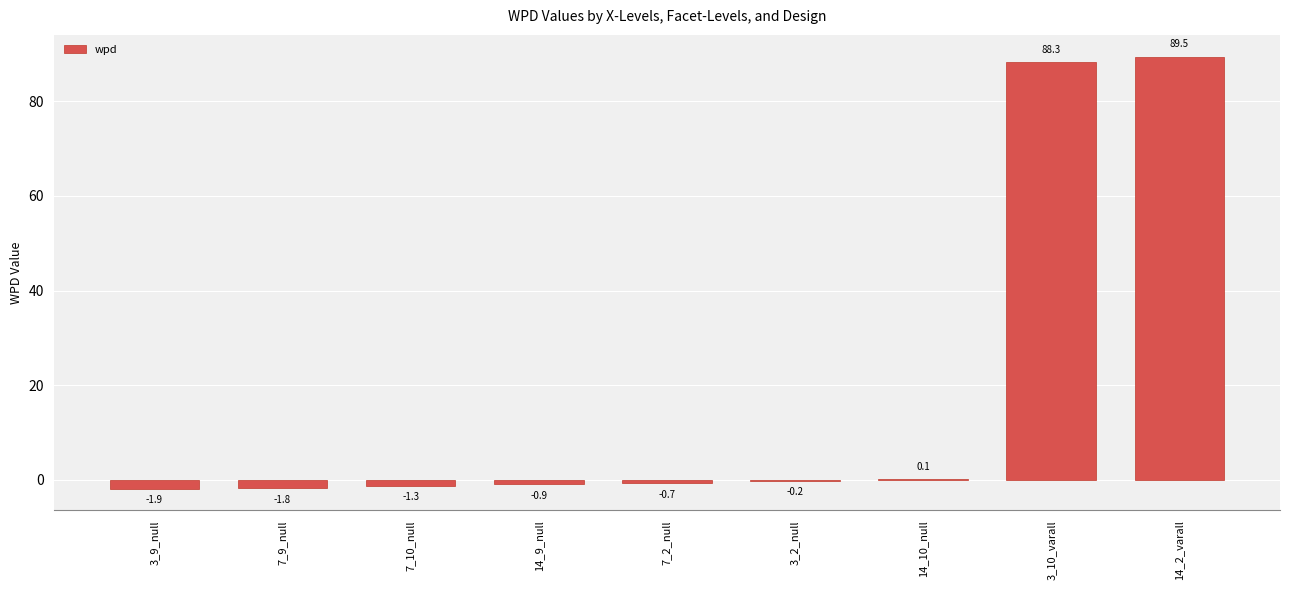

True or false: the data shows 89.5 at 14_2_varall.

True